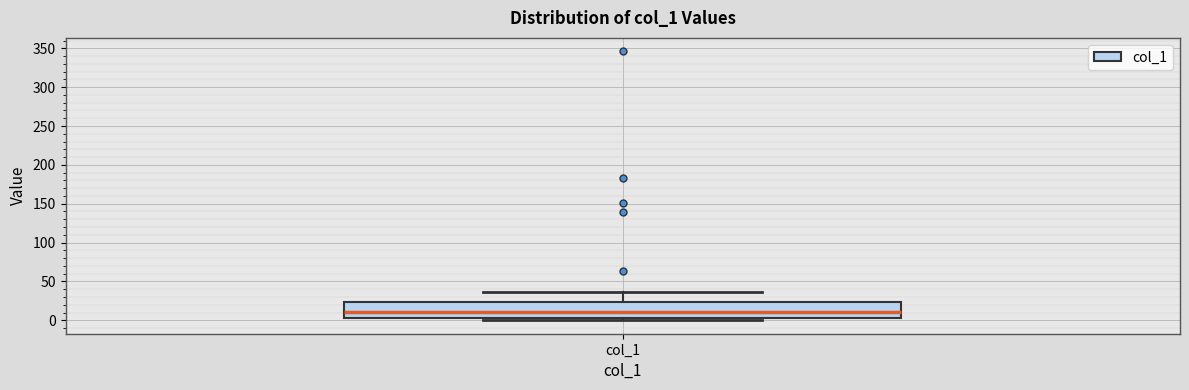

Transcribe this box plot: give where the median line is, the range the box spans, and where the two whiskers end, as read against the y-axis. The values are not printed on the chart, so give them approximately, as read against the axis.

median 10, box 5 to 25, whiskers 0 to 35